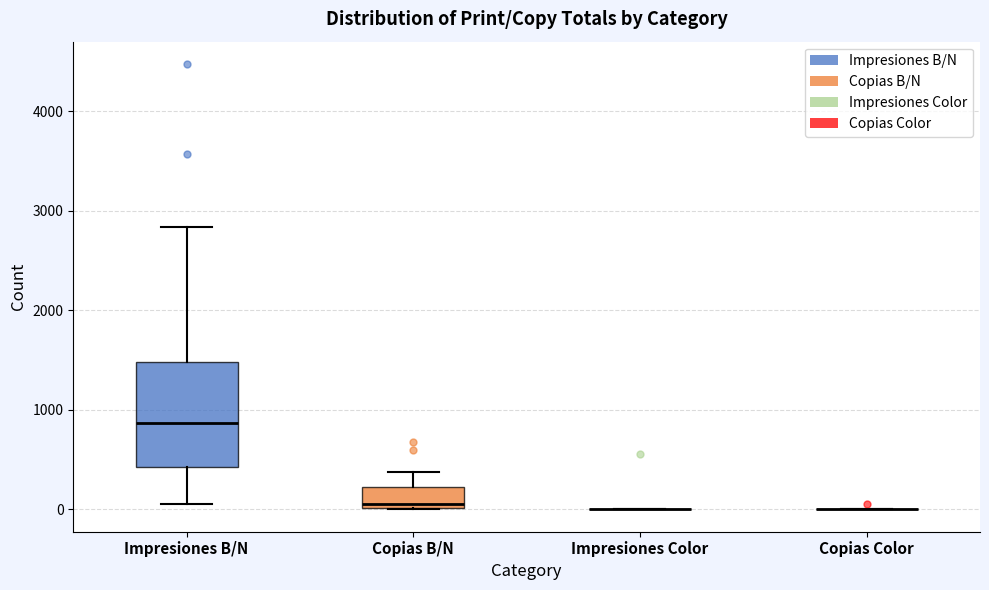

Comparing the boxes themselves (not the whiskers), which one is the tallest?

Impresiones B/N